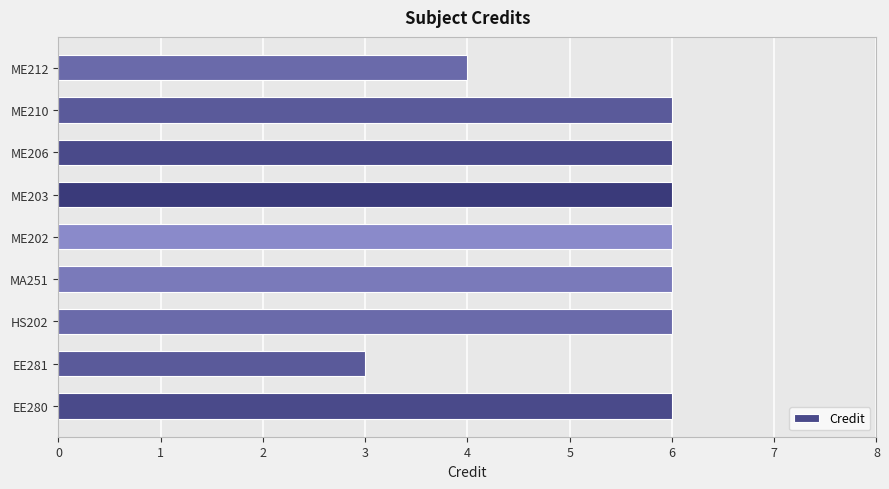

Which has a higher value, ME203 or ME212?

ME203